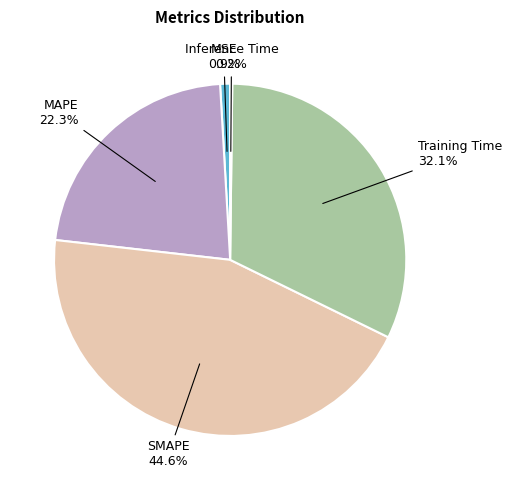

Is MAPE the majority of the pie?

No